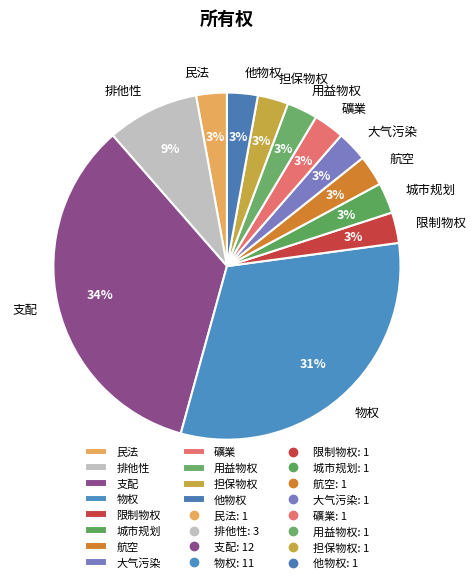

Do 城市规划 and 民法 together represent more than half of the pie?

No